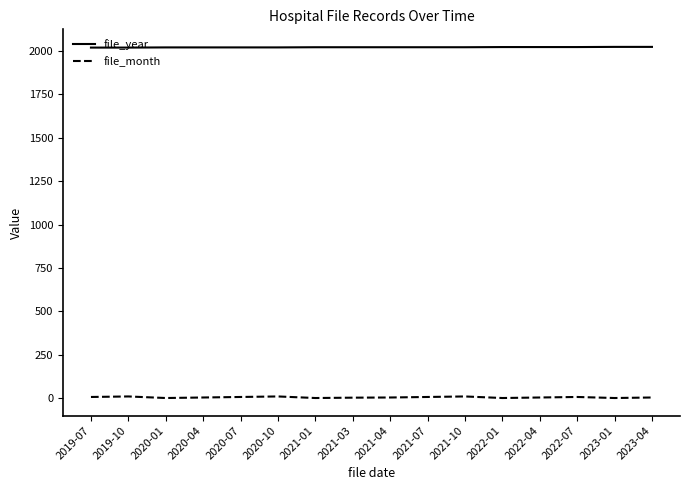

What is the greatest value displayed?

2023